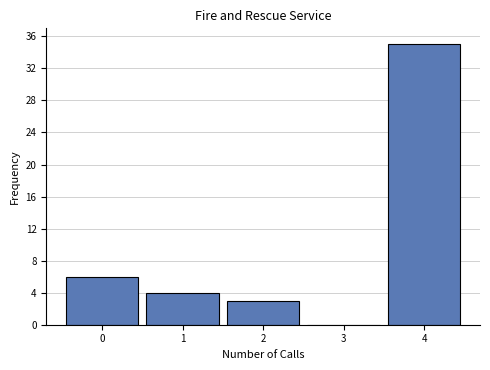

Which range on the x-axis has the tallest bar?

3.5 to 4.5